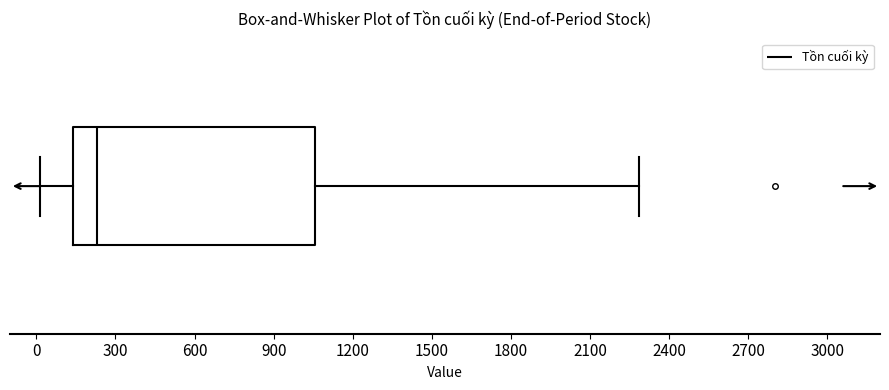

Read this box plot against the x-axis: the position of the median line, the range covered by the box, and the ends of both whiskers. The values are not printed on the chart, so give them approximately, as read against the axis.

median 250, box 150 to 1050, whiskers 0 to 2300